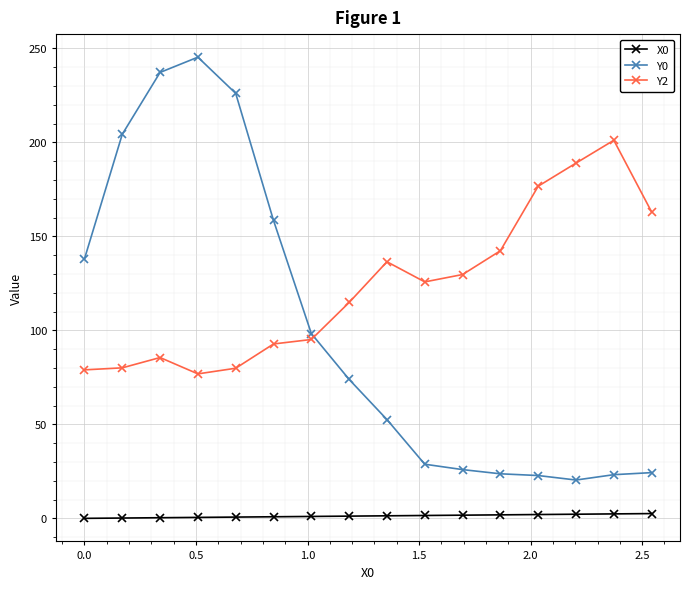

What are all the series names shown in the legend?

X0, Y0, Y2